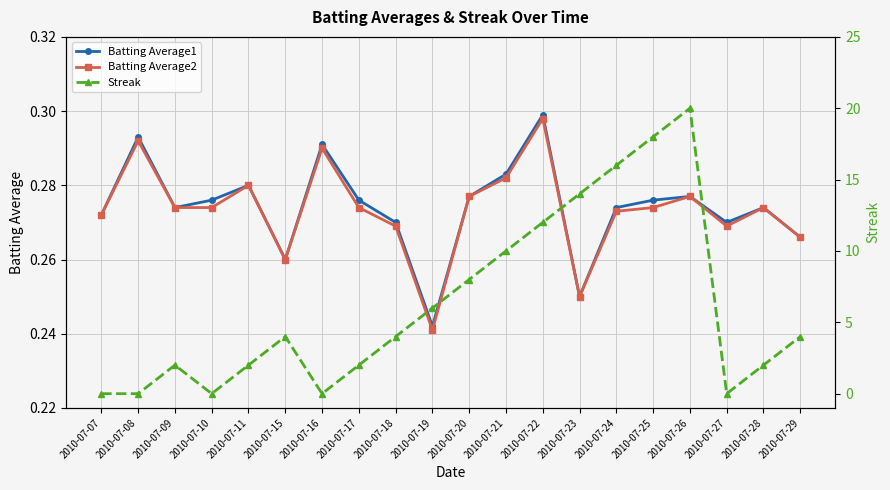

True or false: Batting Average2 and Streak cross at least once.

True